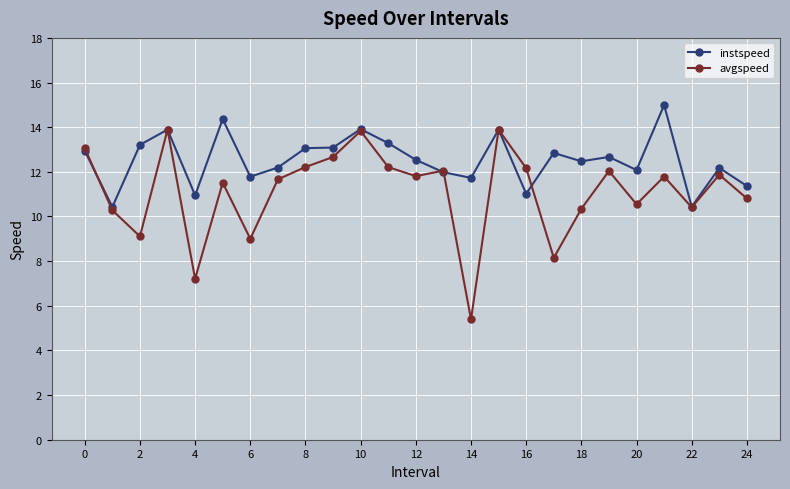

List the series in order of their peak value, lowest first.

avgspeed, instspeed